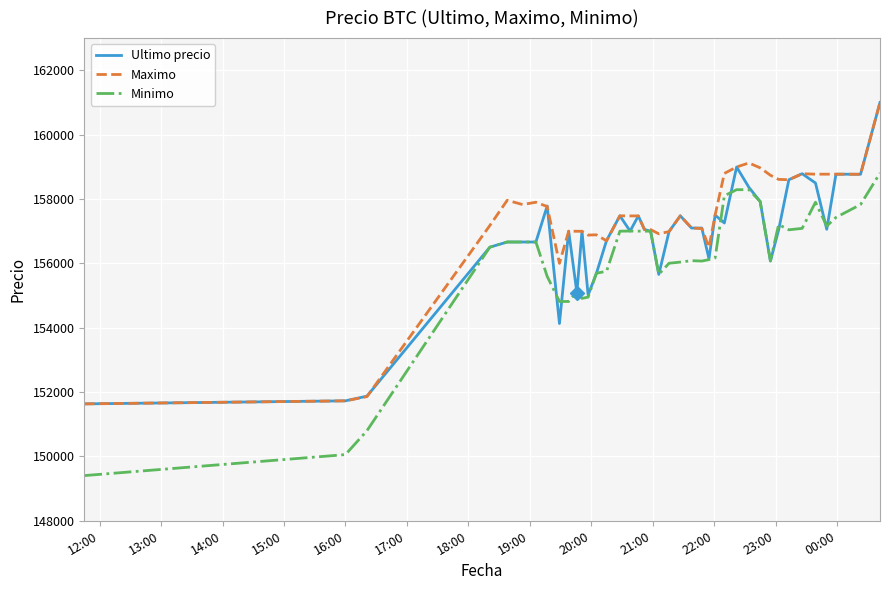

What is the minimum value shown in the chart?

149404